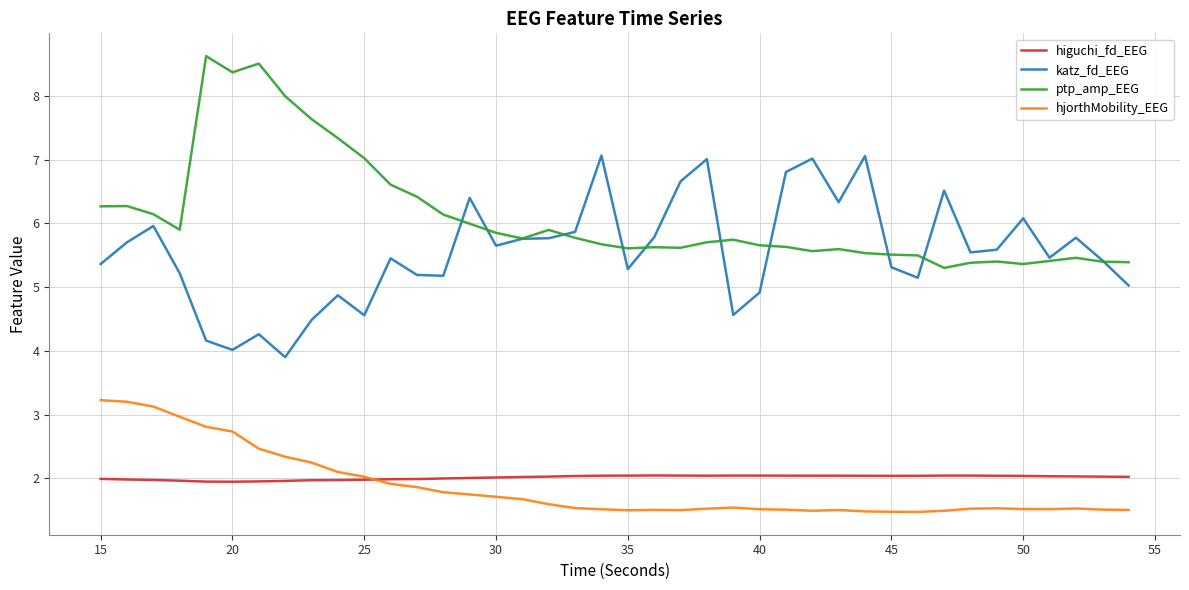

What is the difference between the maximum and minimum values in the katz_fd_EEG series?

3.2